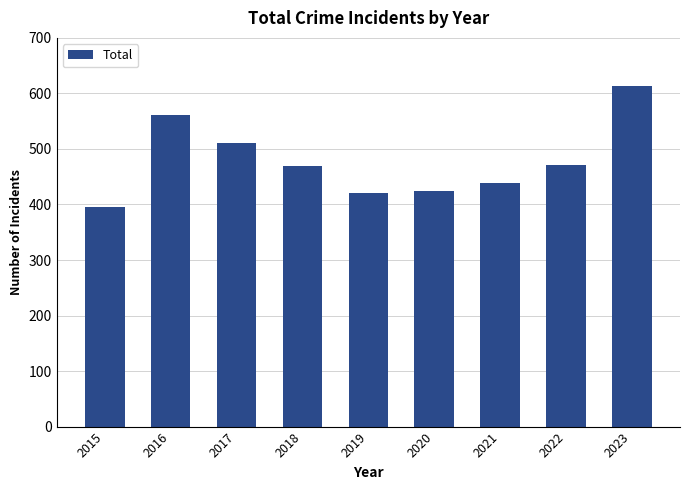

What value does the data have at 2023, to the nearest 10?

610